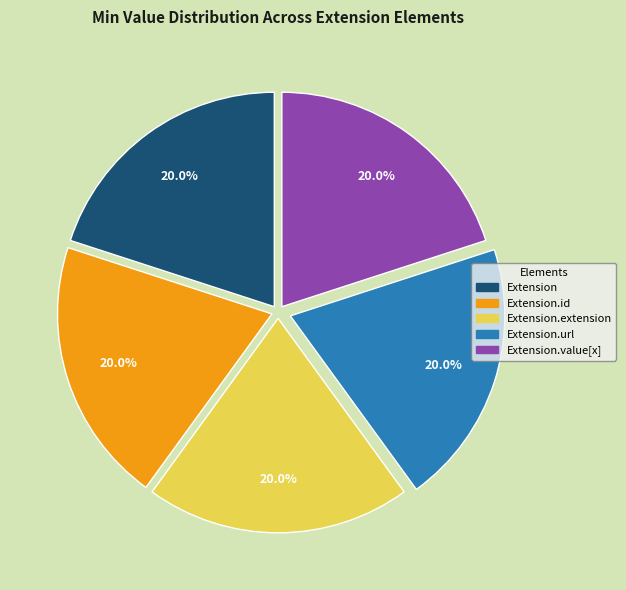

Does any single category account for the majority?

No